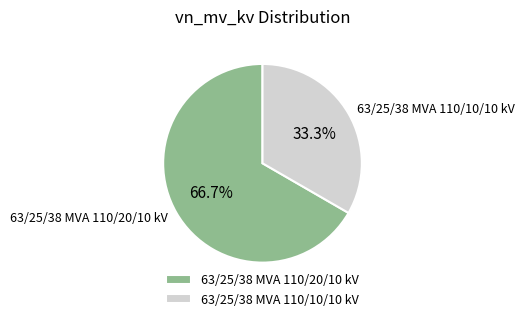

Is there any slice that represents more than half of the pie?

Yes